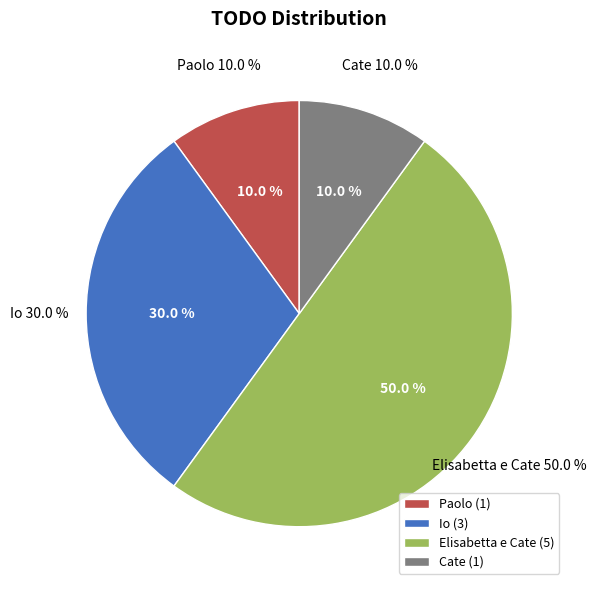

To the nearest percent, what is the average slice percentage?

25%